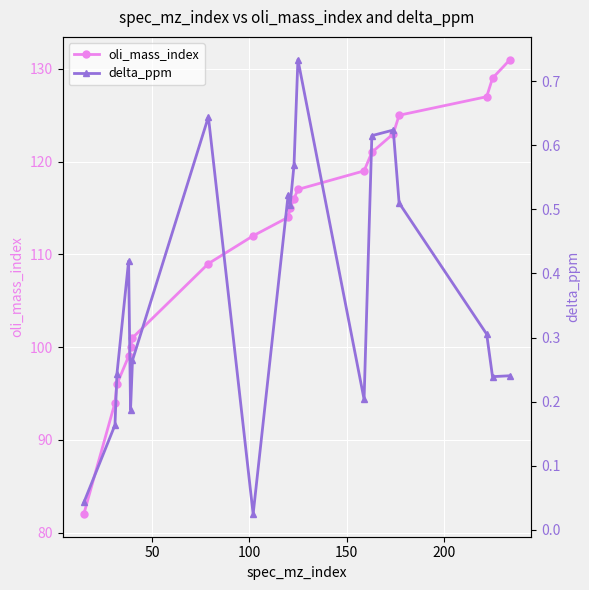

What is the value of the oli_mass_index point at the 2nd from the left?

94